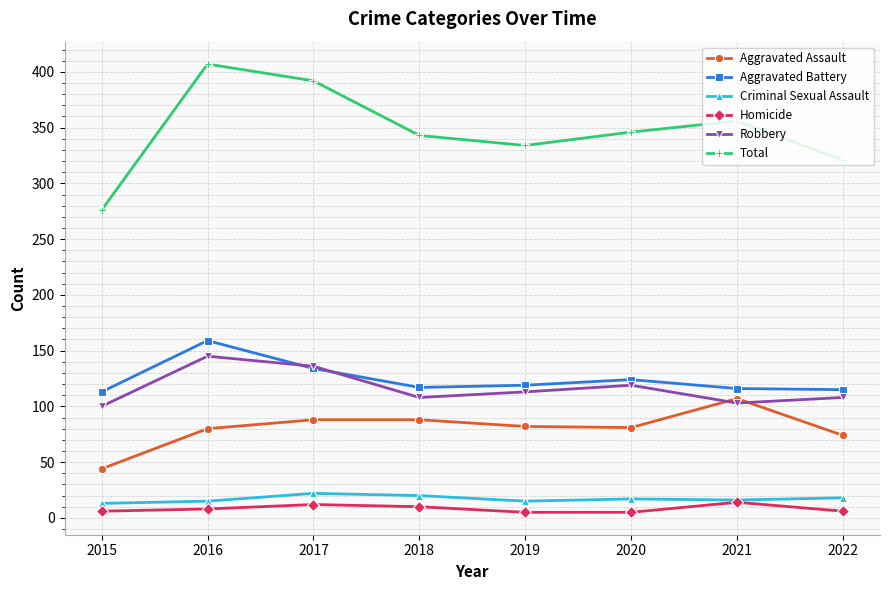

What are all the series names shown in the legend?

Aggravated Assault, Aggravated Battery, Criminal Sexual Assault, Homicide, Robbery, Total